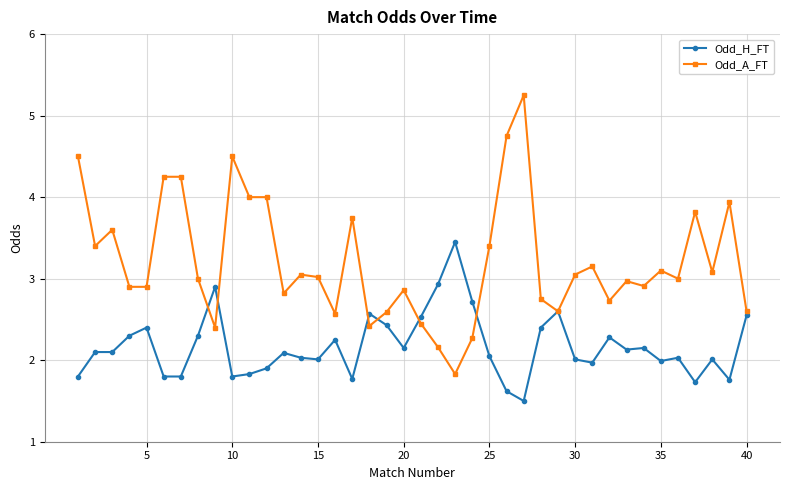

Which series has the largest range (max minus min)?

Odd_A_FT